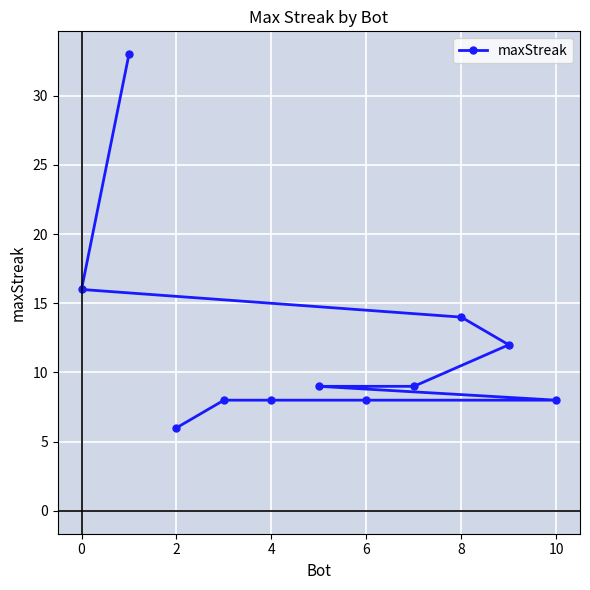

True or false: the data has more than 0 interior local peaks.

False